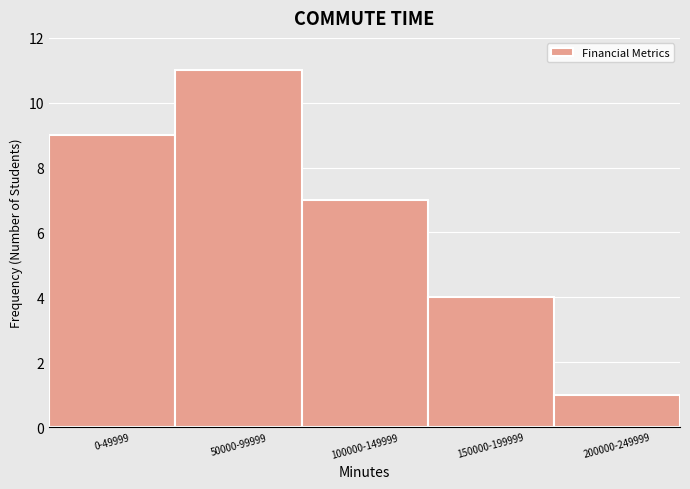

Reading left to right, list all the values displayed in this chart.

0-49999=9	50000-99999=11	100000-149999=7	150000-199999=4	200000-249999=1